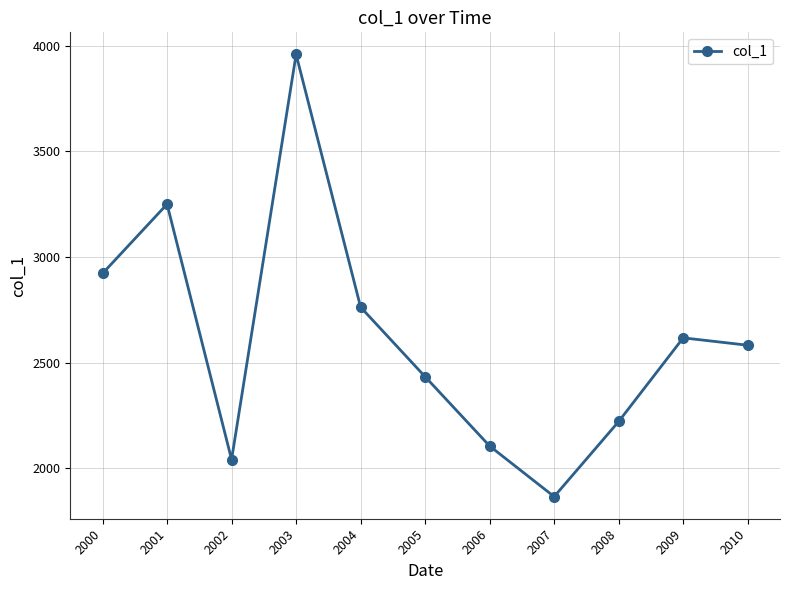

At which category does the chart reach its minimum across all series?

2007